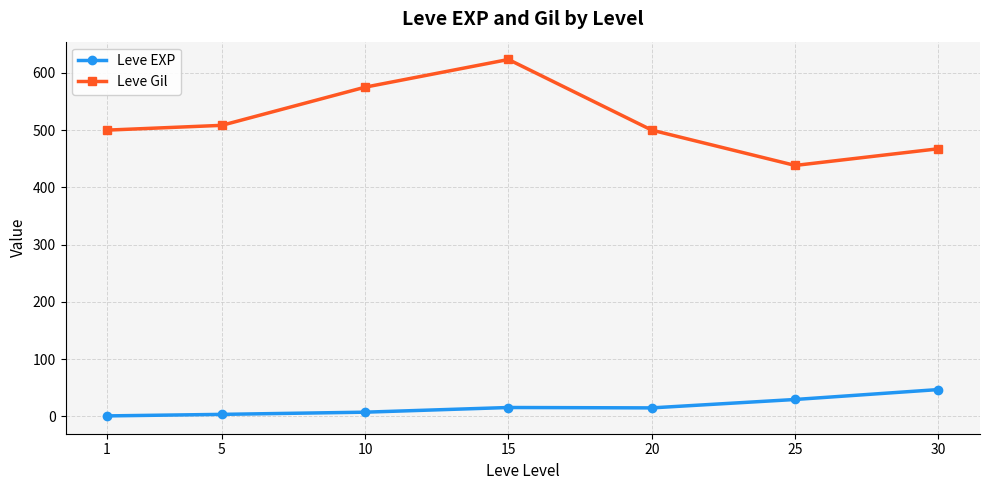

At 10, list the series in order from largest to smallest.

Leve Gil, Leve EXP